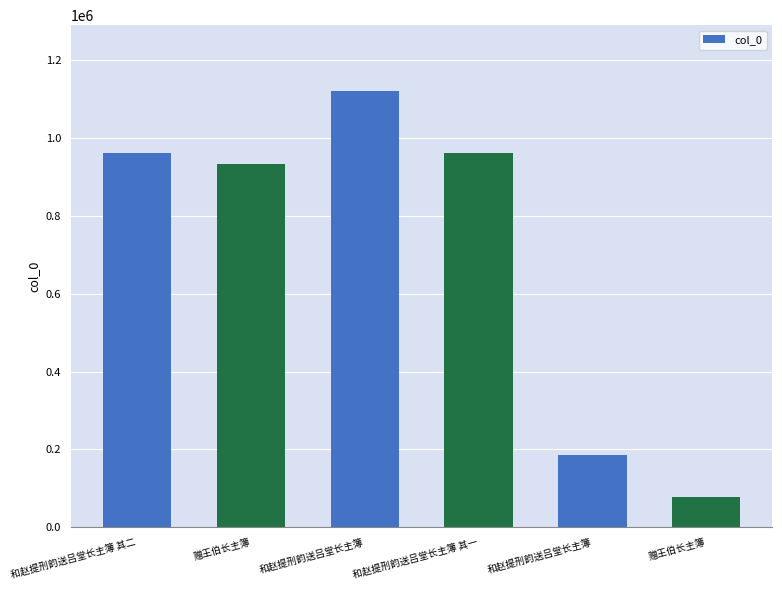

What is the difference between the maximum and minimum values?

1043460